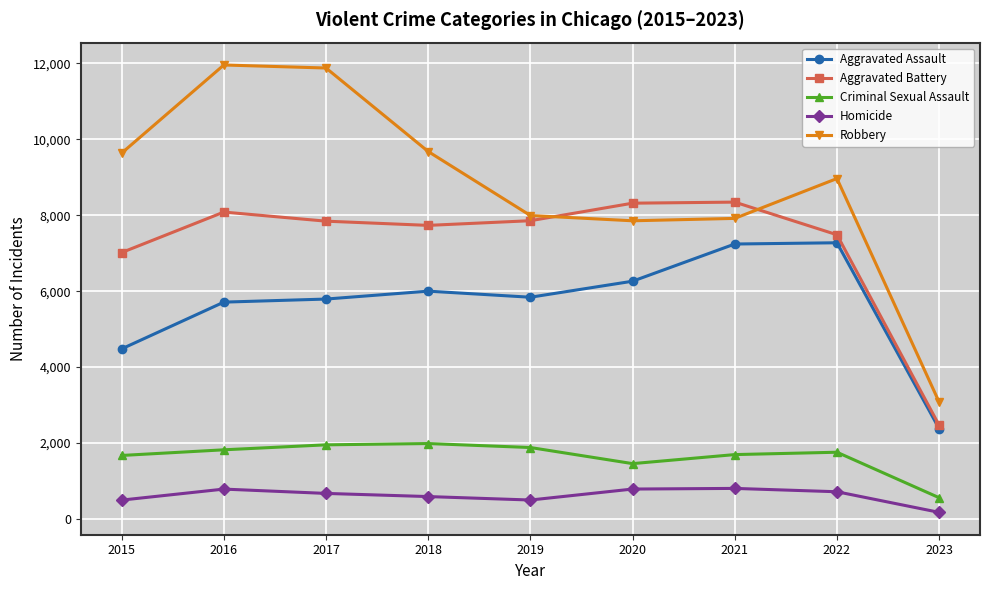

Which series has the largest range (max minus min)?

Robbery